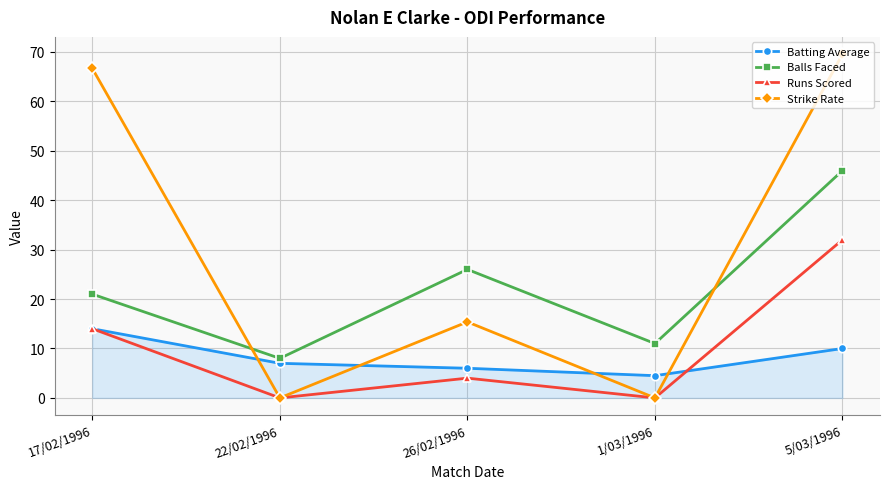

The value of Batting Average at 22/02/1996 is 7.0. True or false?

True